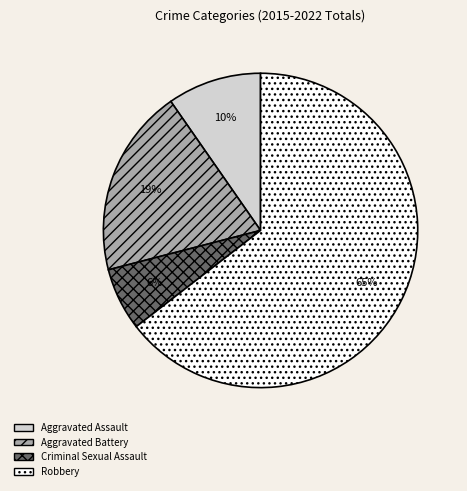

Between Aggravated Battery and Robbery, which is larger?

Robbery